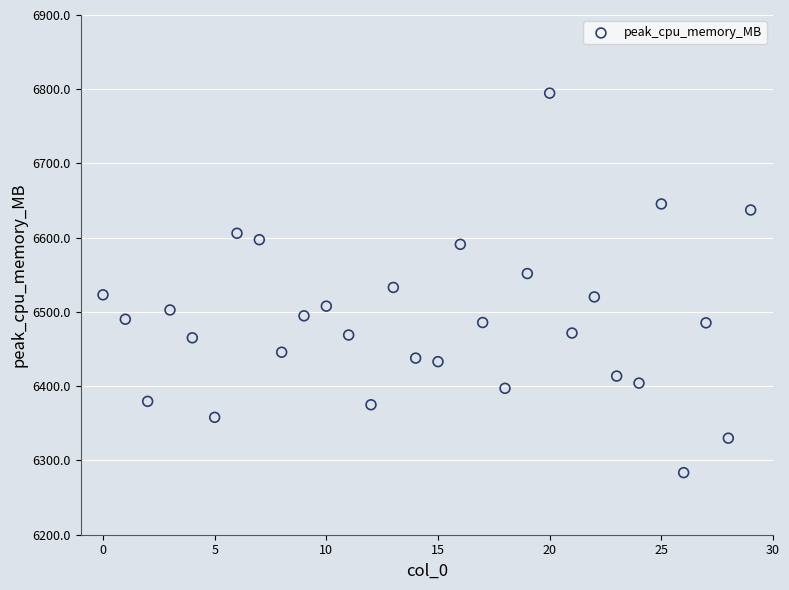

What is the range of Y values (max minus min)?

511.1